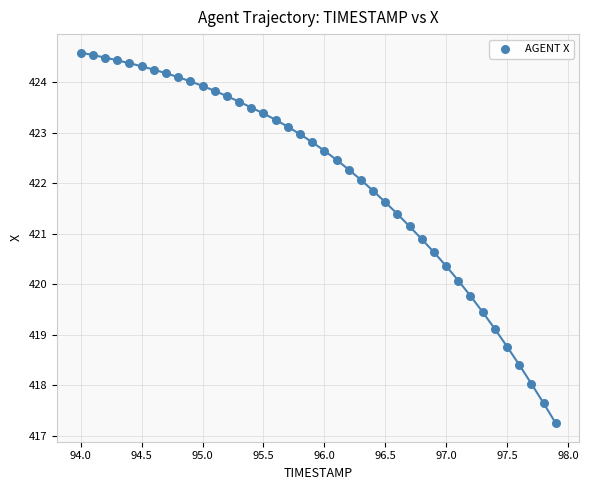

What is the range of Y values (max minus min)?

7.3